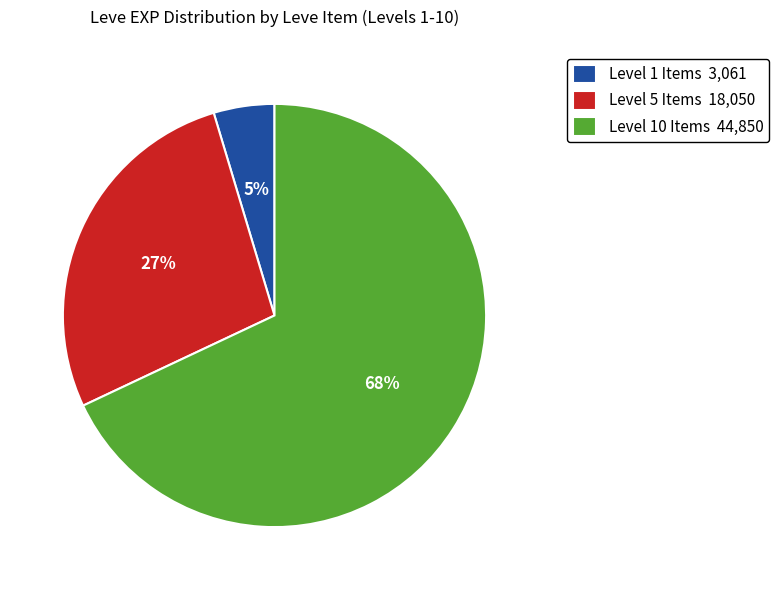

Is it true that Level 5 Items 18,050 is 27% of the pie?

True